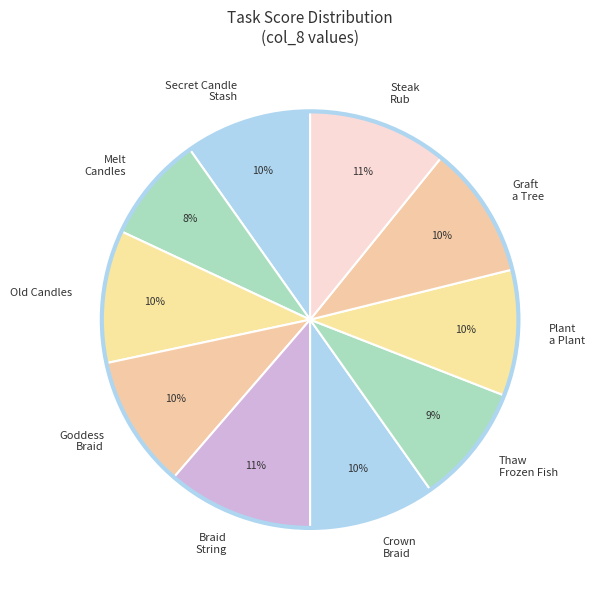

Do Steak Rub and Melt Candles together represent more than half of the pie?

No